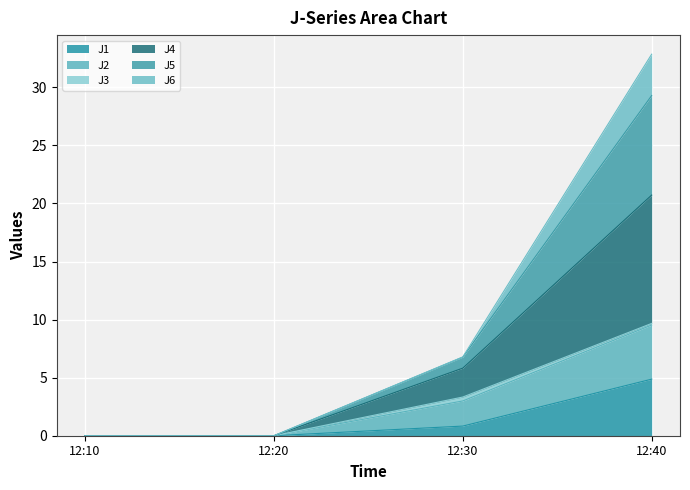

Is it true that J1 equals 0.0 at 12:10?

True